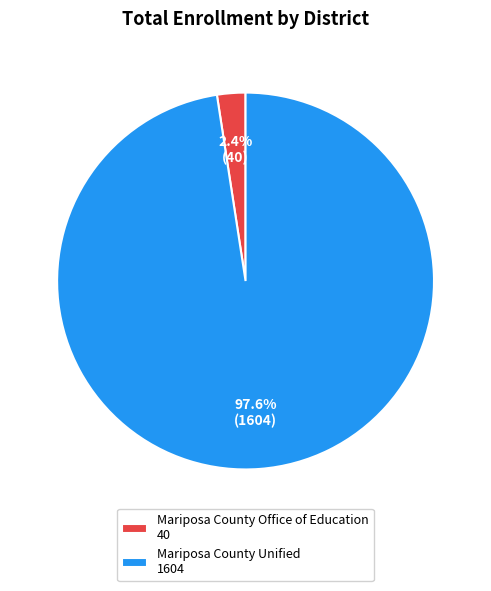

Does any single category account for the majority?

Yes